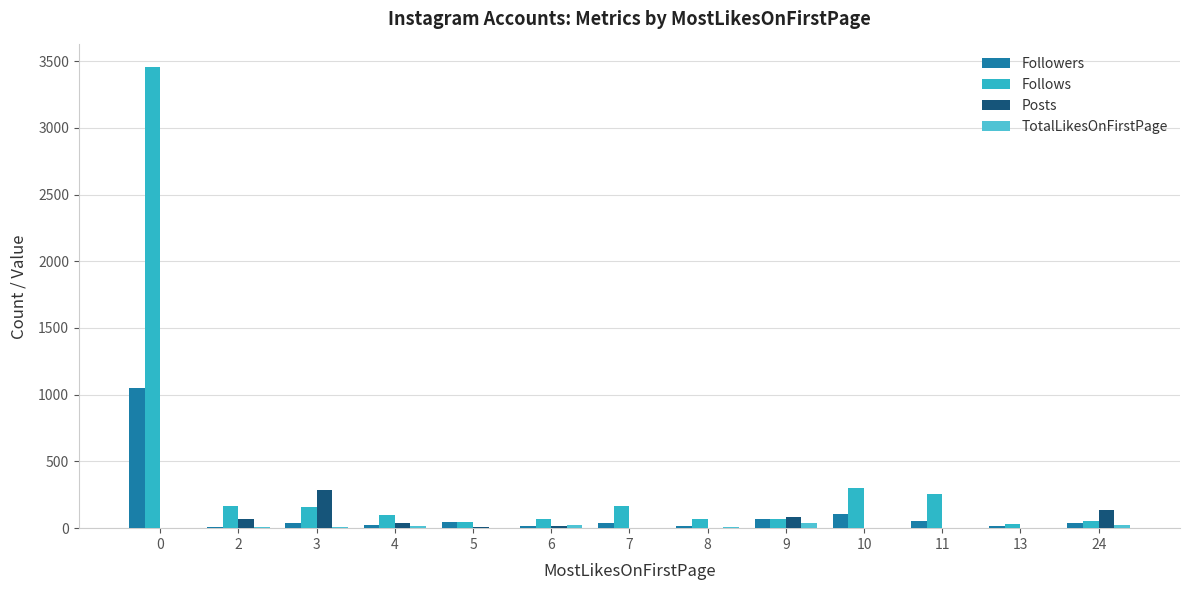

What is the average value of the Posts series?

49